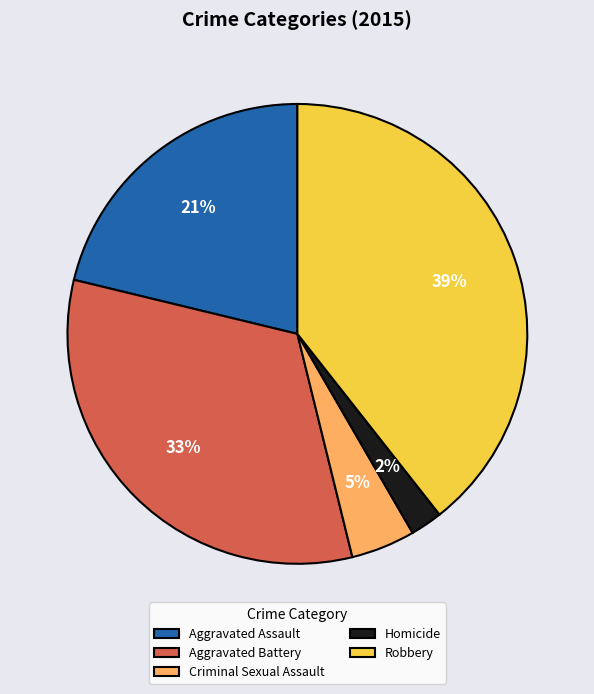

To the nearest percent, what is the difference between the Homicide and Aggravated Assault slice percentages?

19%